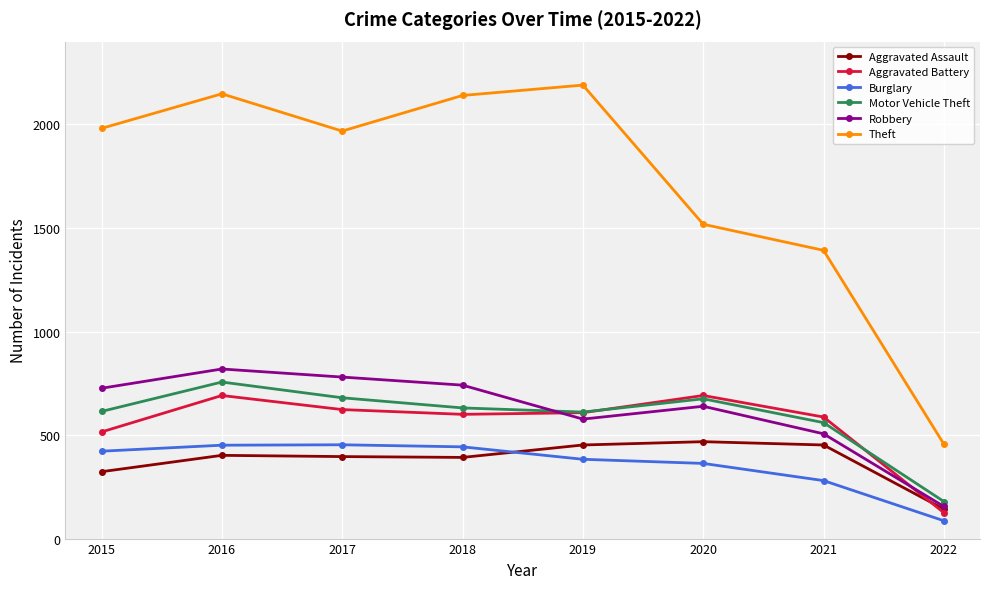

What is the value of the Robbery point at the 2nd from the left?

819